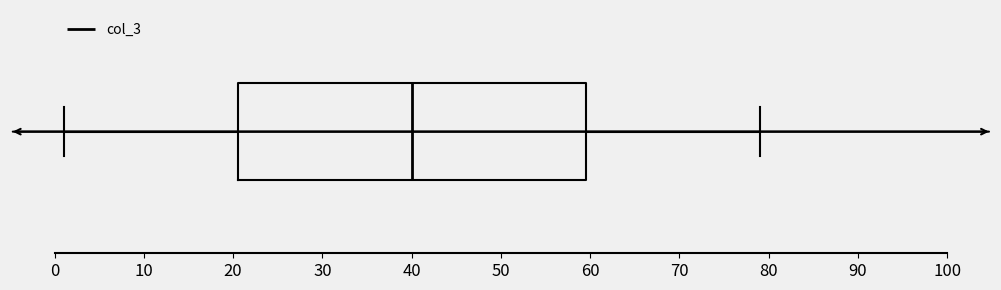

Read this box plot against the x-axis: the position of the median line, the range covered by the box, and the ends of both whiskers. The values are not printed on the chart, so give them approximately, as read against the axis.

median 40, box 21 to 60, whiskers 1 to 79